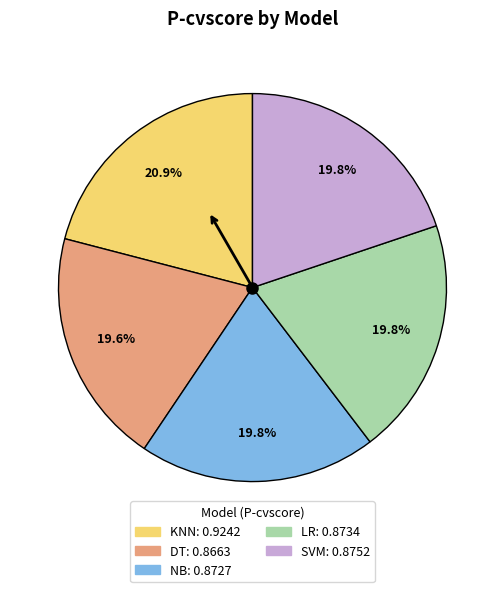

What is the total percentage of NB and LR?

39.6%